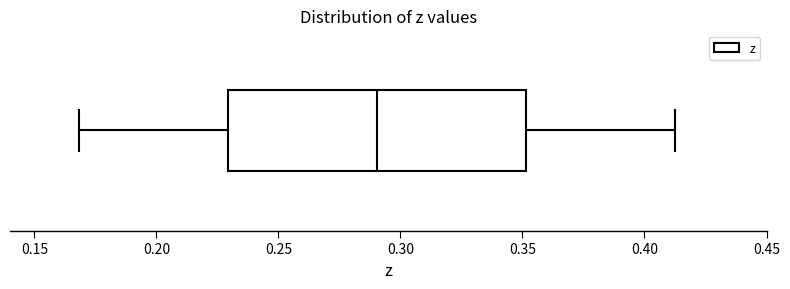

Read this box plot against the x-axis: the position of the median line, the range covered by the box, and the ends of both whiskers. The values are not printed on the chart, so give them approximately, as read against the axis.

median 0.29, box 0.23 to 0.35, whiskers 0.17 to 0.41